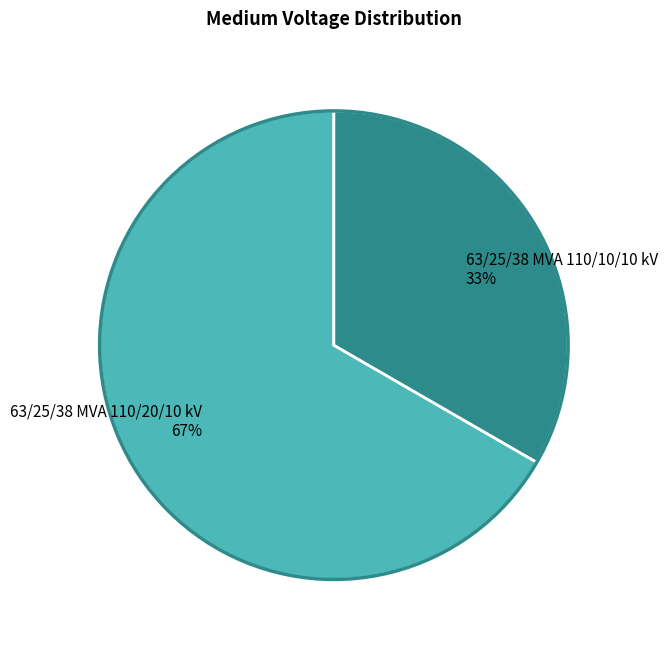

What is the smallest slice in the pie chart?

63/25/38 MVA 110/10/10 kV